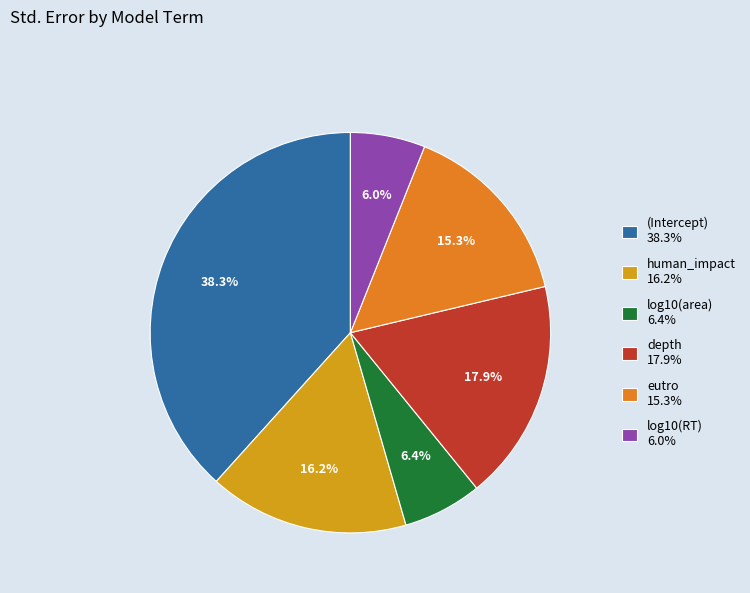

Is there a majority slice in this chart?

No